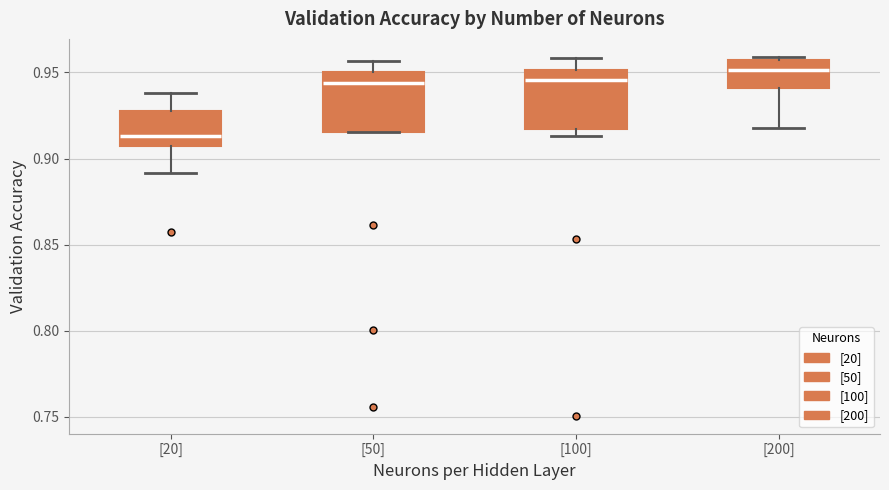

Where is the upper edge of the box for [100] on the y-axis? The values are not printed on the chart, so give them approximately, as read against the axis.

0.950